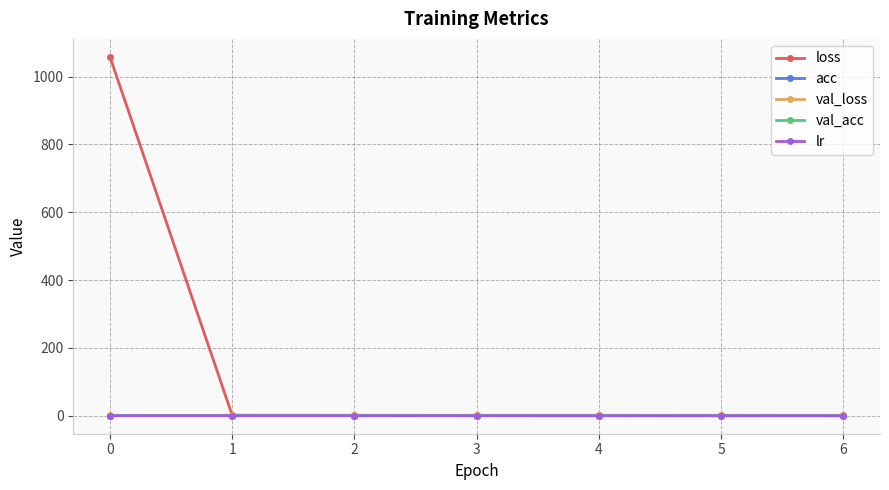

Which series has the largest range (max minus min)?

loss